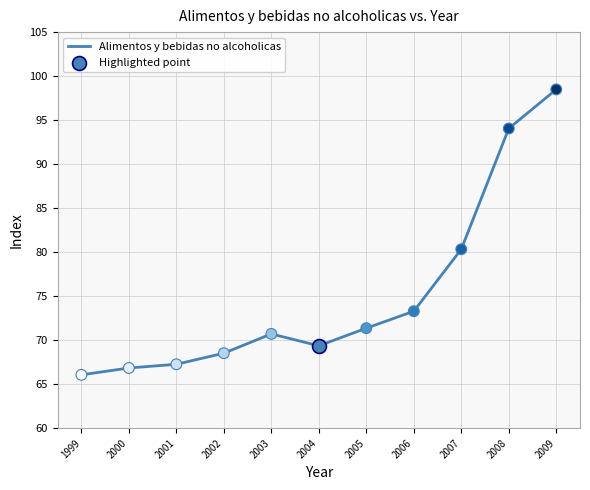

What is the ratio of the value at 2008 to the value at 1999?

1.4